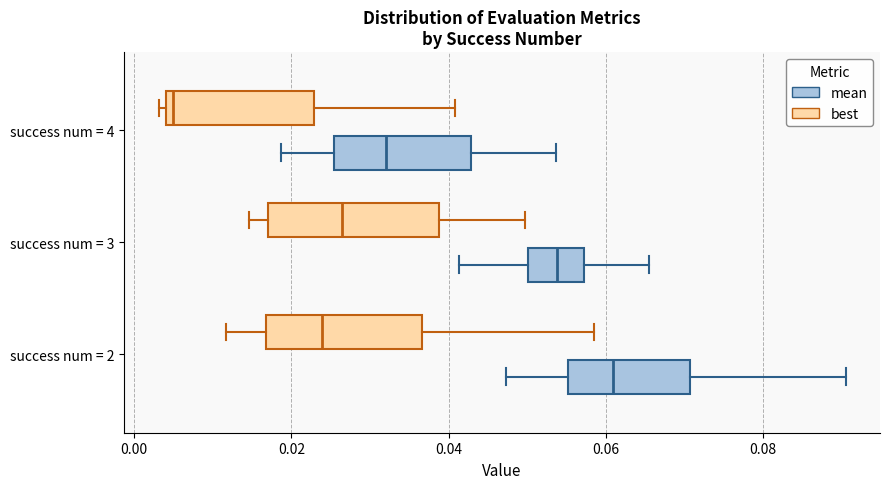

Reading bottom to top, transcribe this box plot: for each box, give where its median line is, the range the box spans, and where its two whiskers end, as read against the x-axis. The values are not printed on the chart, so give them approximately, as read against the axis.

success num = 2 (mean): median 0.060, box 0.056 to 0.070, whiskers 0.048 to 0.090
success num = 2 (best): median 0.024, box 0.016 to 0.036, whiskers 0.012 to 0.058
success num = 3 (mean): median 0.054, box 0.050 to 0.058, whiskers 0.042 to 0.066
success num = 3 (best): median 0.026, box 0.016 to 0.038, whiskers 0.014 to 0.050
success num = 4 (mean): median 0.032, box 0.026 to 0.042, whiskers 0.018 to 0.054
success num = 4 (best): median 0.004 (just right of the box's left edge), box 0.004 to 0.022, whiskers 0.004 (just left of the box's left edge) to 0.040